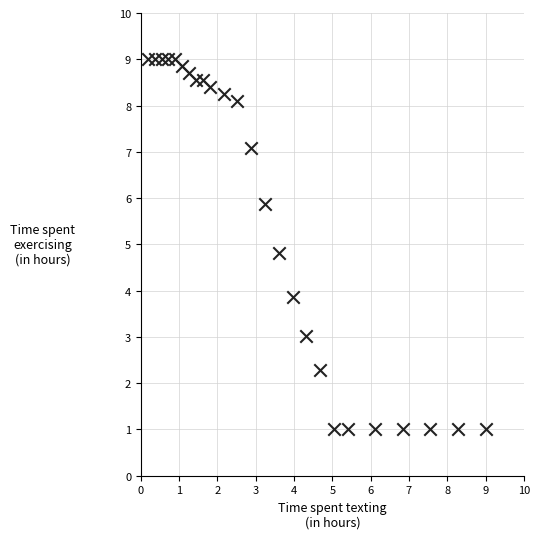

What is the range of X values (max minus min)?

8.8